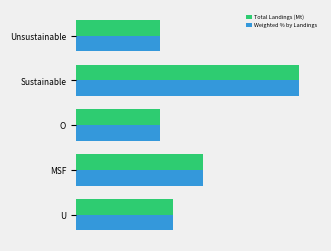

What is the smallest value displayed?

37.5